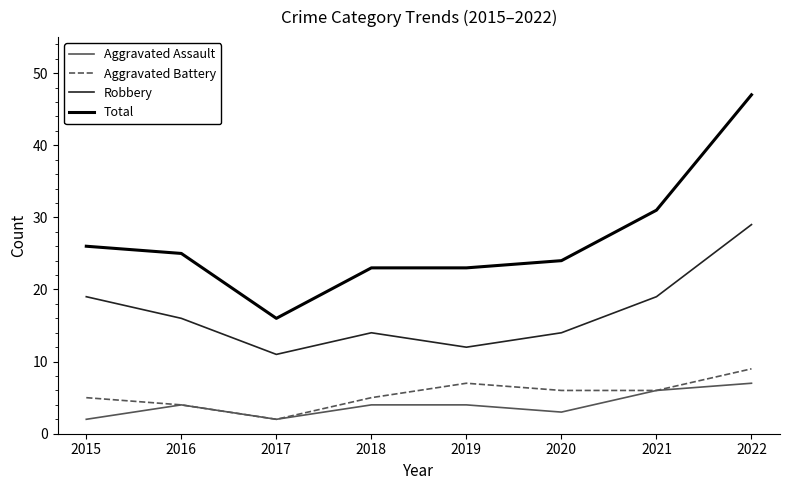

True or false: Robbery and Aggravated Assault intersect in this chart.

False